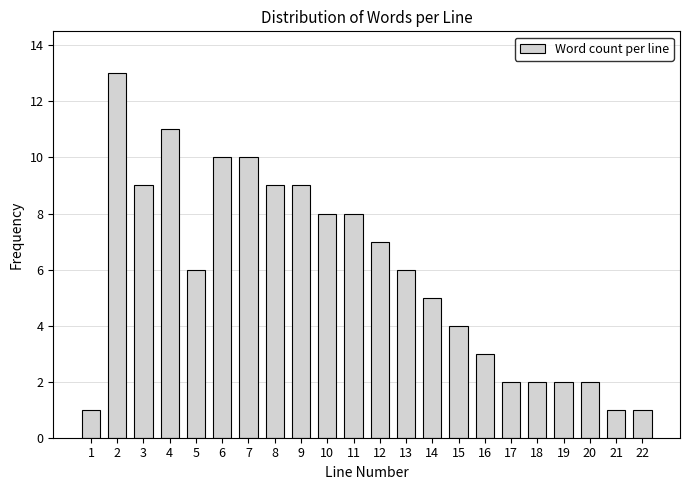

Reading left to right, transcribe all the data shown in this chart.

1	13	9	11	6	10	10	9	9	8	8	7	6	5	4	3	2	2	2	2	1	1